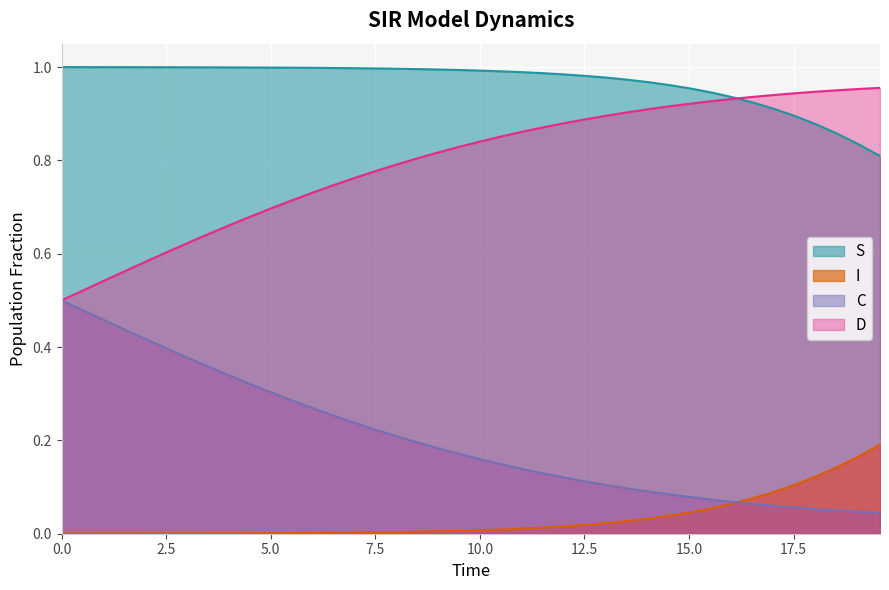

Which series has the largest range (max minus min)?

C